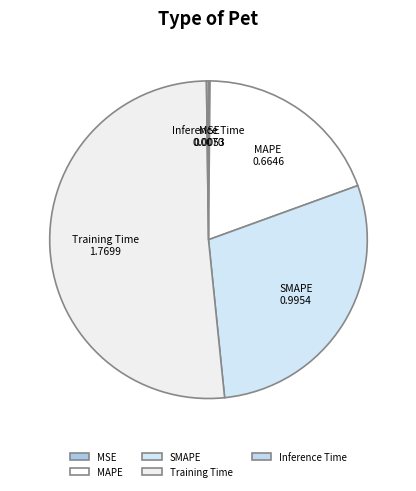

Do Training Time and MAPE together represent more than half of the pie?

Yes